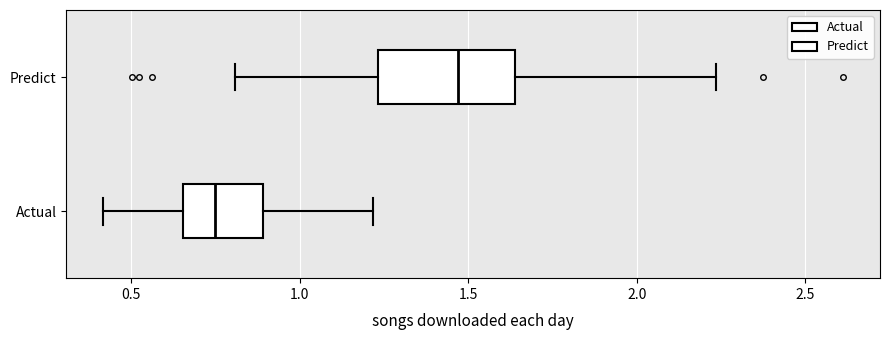

Reading bottom to top, read every box against the x-axis: the position of its median line, the range the box covers, and the ends of its whiskers. The values are not printed on the chart, so give them approximately, as read against the axis.

Actual: median 0.75, box 0.65 to 0.90, whiskers 0.40 to 1.20
Predict: median 1.45, box 1.25 to 1.65, whiskers 0.80 to 2.25